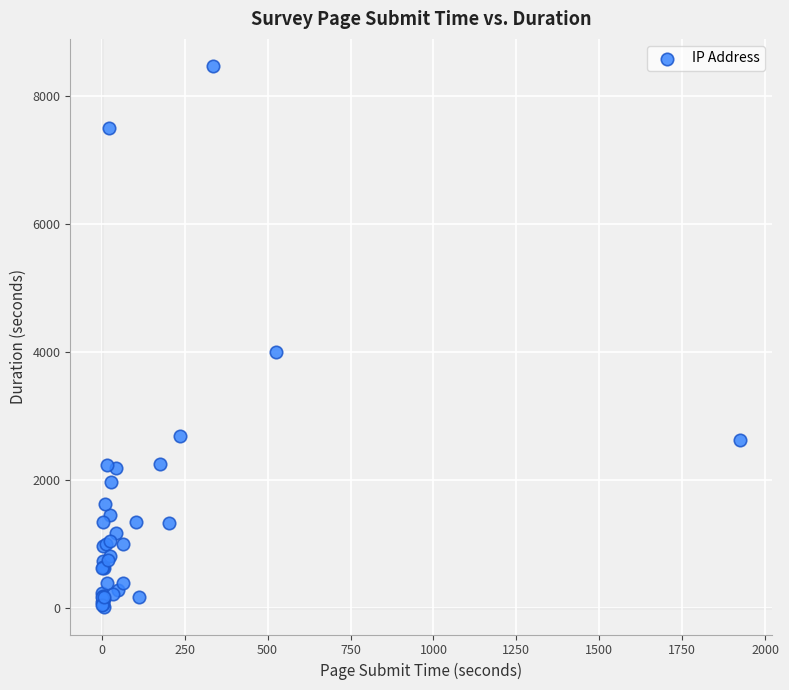

What Y value in the scatter plot is closest to 4238?

4005